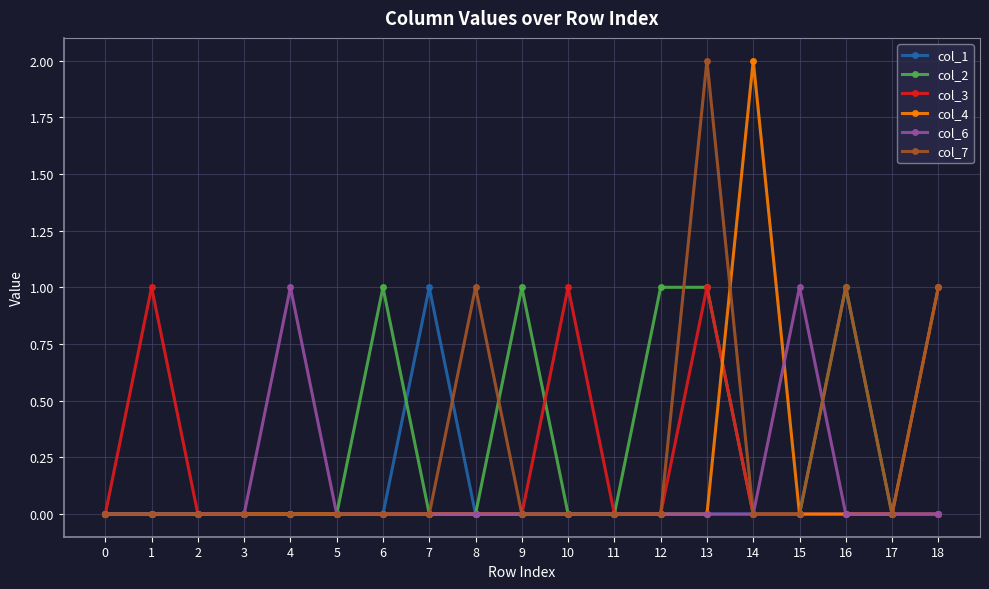

True or false: col_4 has more than 0 points higher than both neighbors.

True